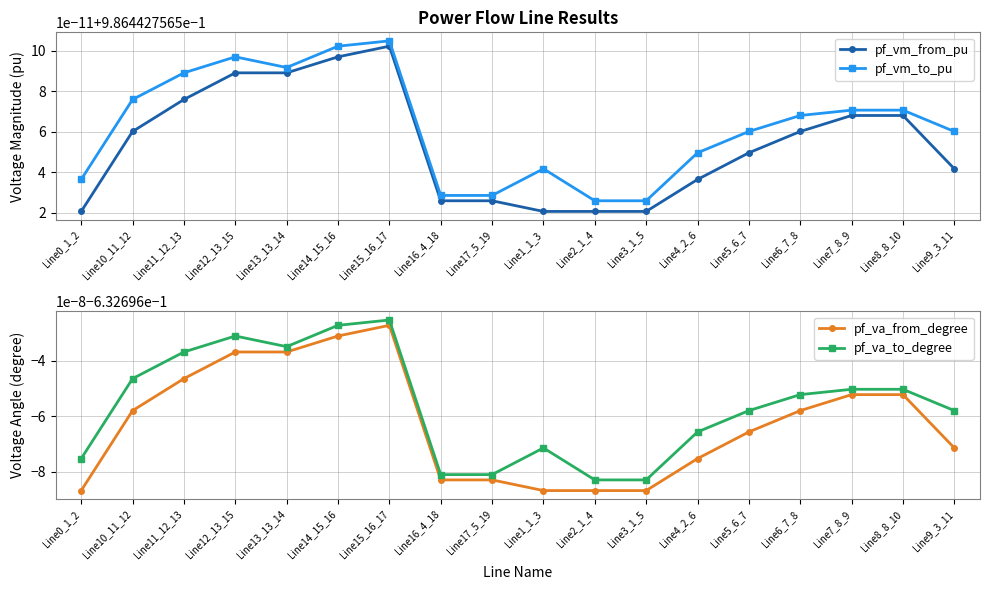

What are all the series names shown in the legend?

pf_vm_from_pu, pf_vm_to_pu, pf_va_from_degree, pf_va_to_degree